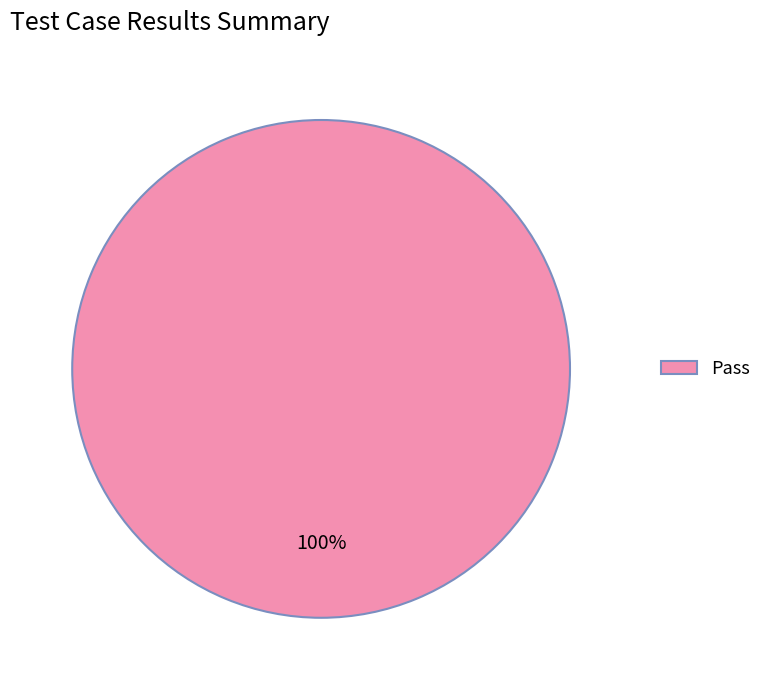

Rank the categories by value from lowest to highest.

Pass